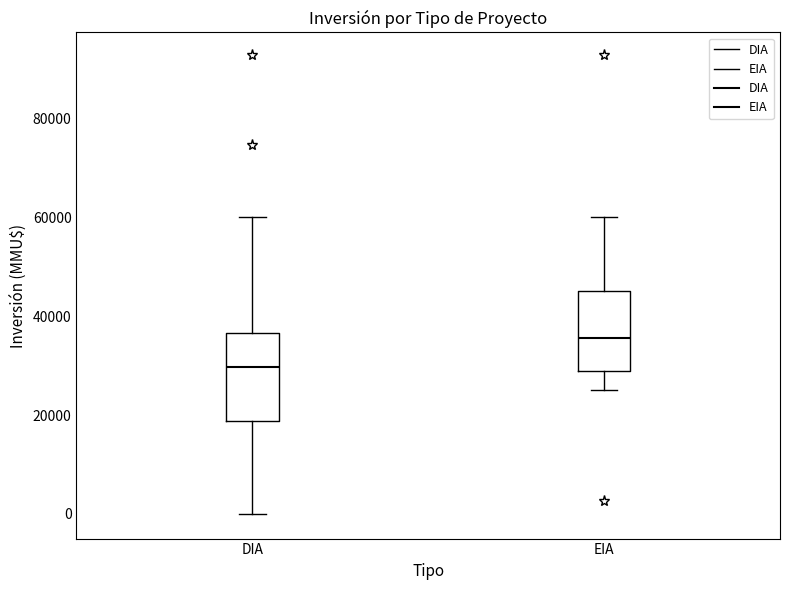

Which box has the lowest median line?

DIA